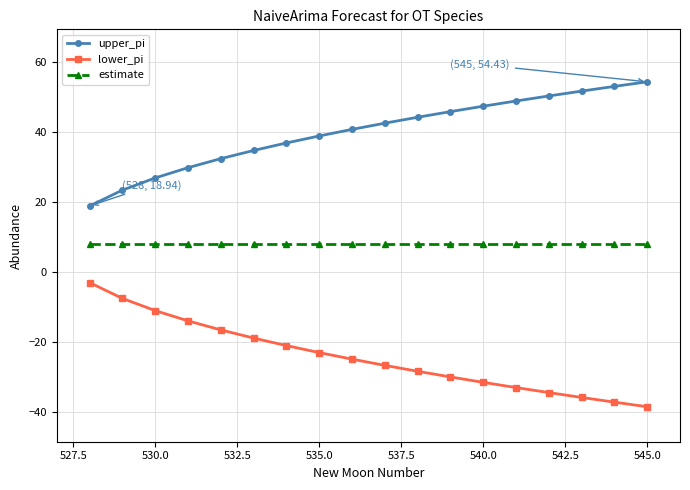

At how many categories does at least one series exceed 0?

18